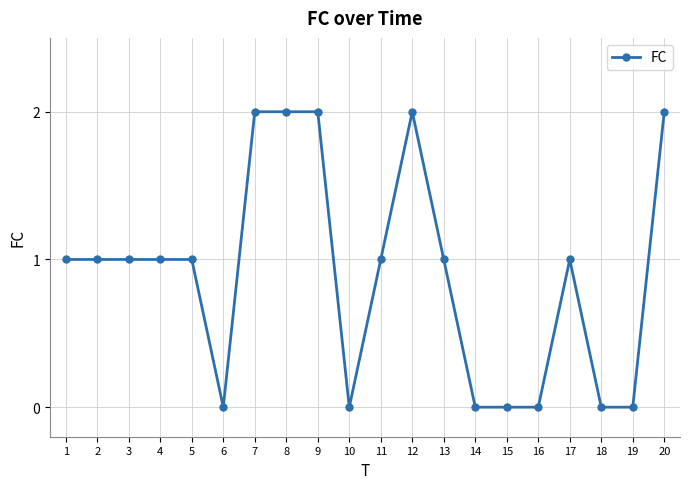

Count the values in the range 0 to 2.

20